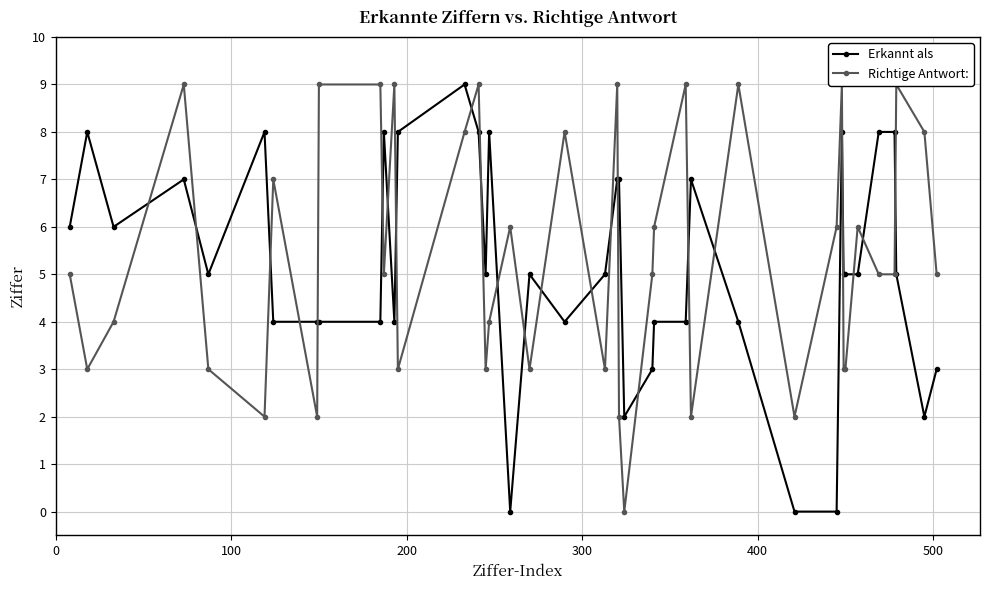

What is the highest value of the Erkannt als series?

9